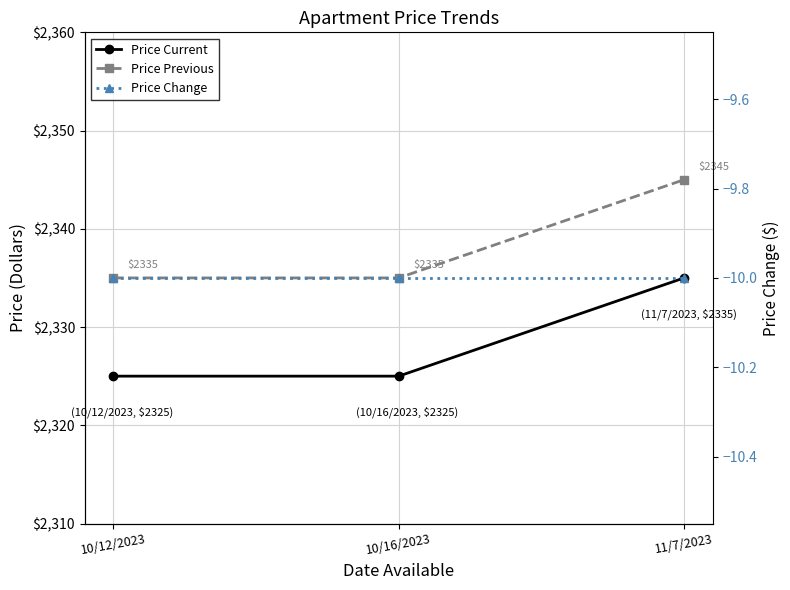

What is the minimum value shown in the chart?

-10